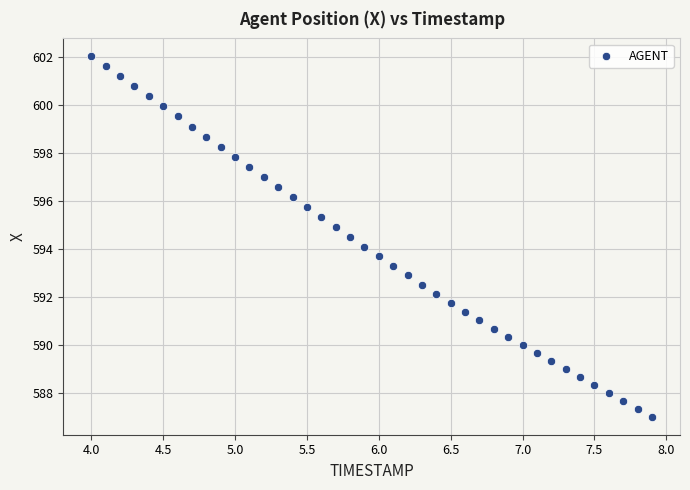

What is the range of Y values (max minus min)?

15.0